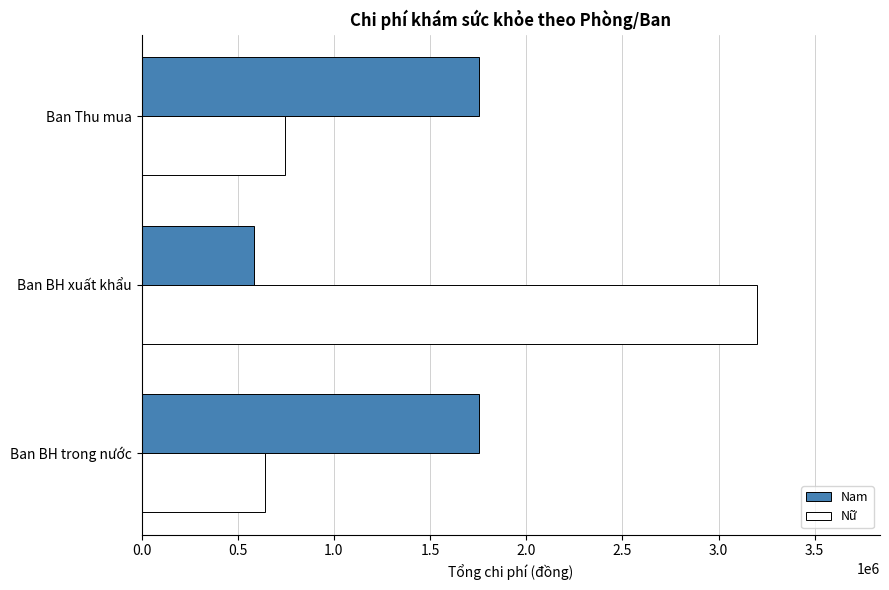

Count the Nam values in the range 585400 to 1756200.

3